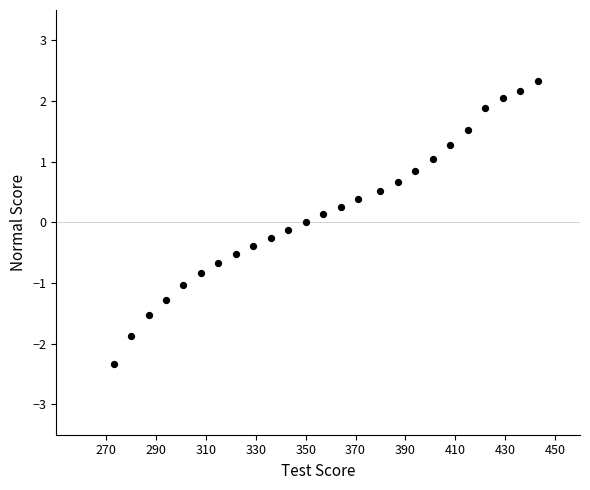

What is the range of Y values (max minus min)?

4.7